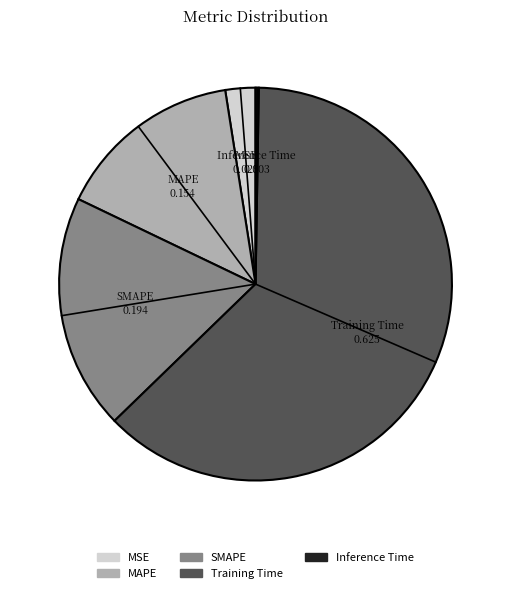

Which category accounts for the majority?

Training Time